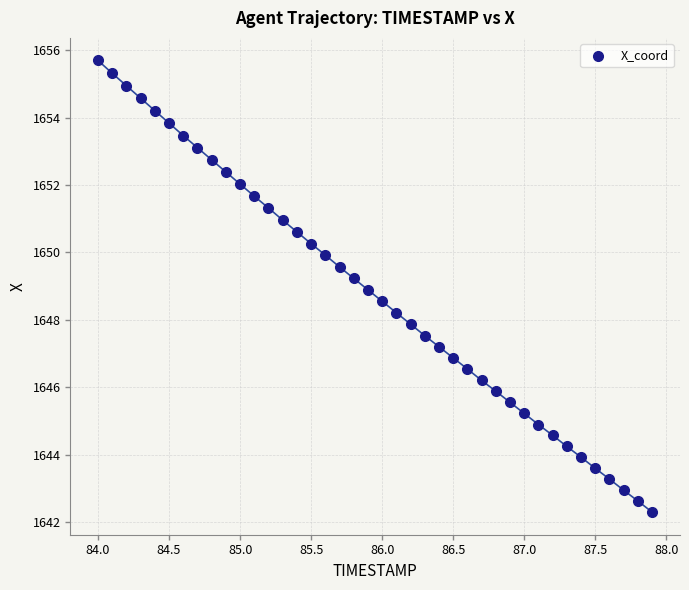

What is the range of X values (max minus min)?

3.9